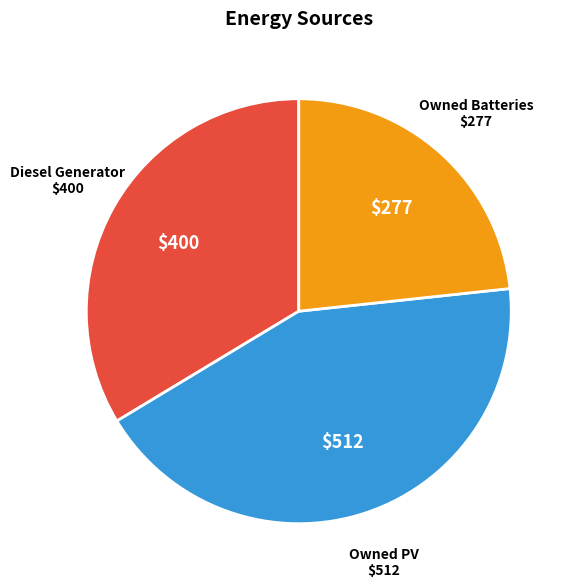

Which category has the biggest portion of the pie?

Owned PV